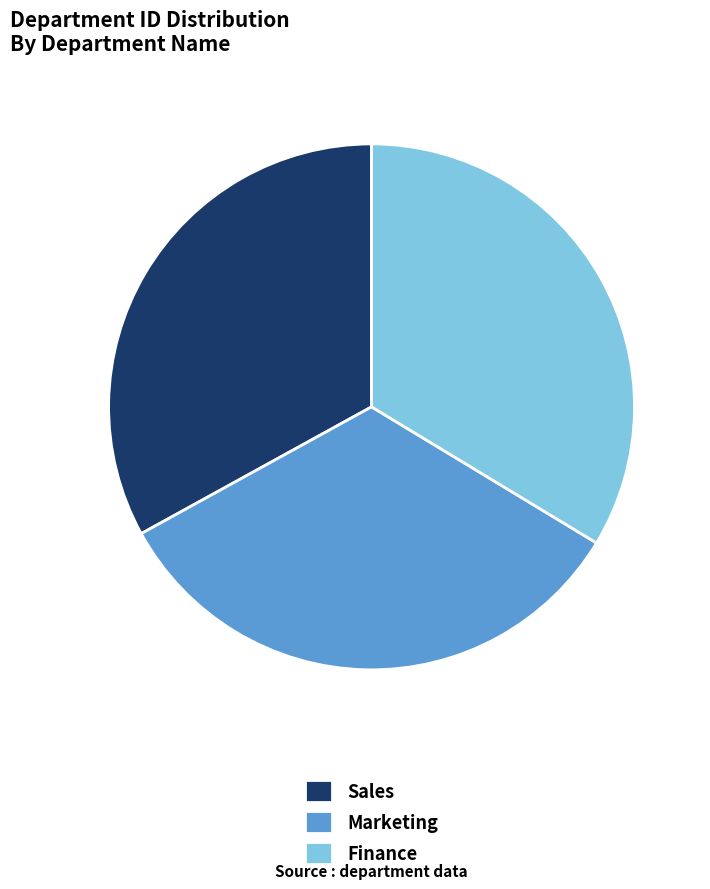

Is it true that Sales is 33% of the pie?

True